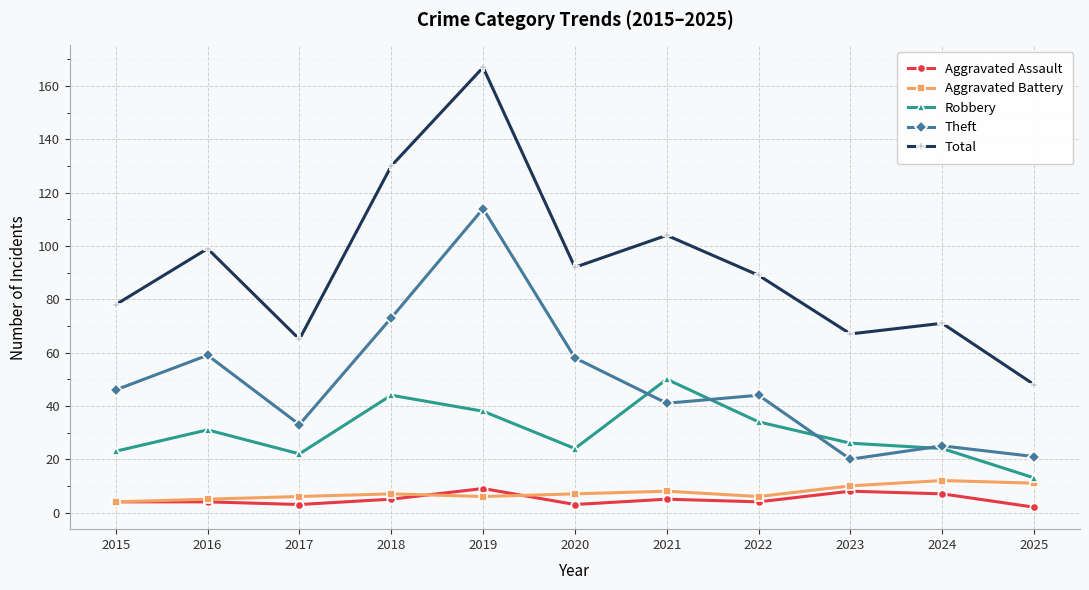

True or false: Theft has more than 1 points higher than both neighbors.

True